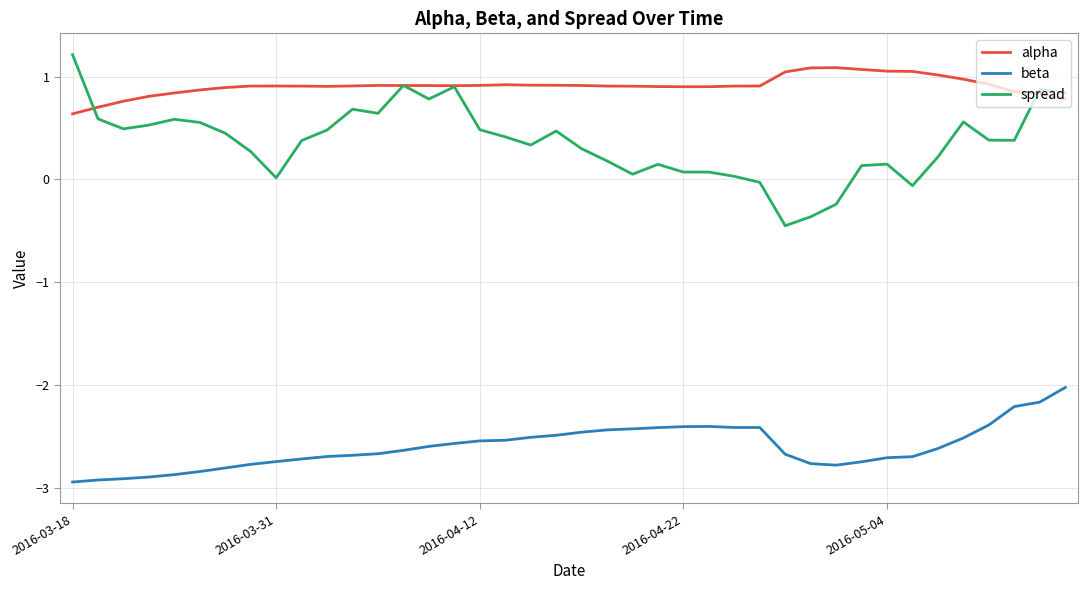

List the series in order of their peak value, highest first.

spread, alpha, beta